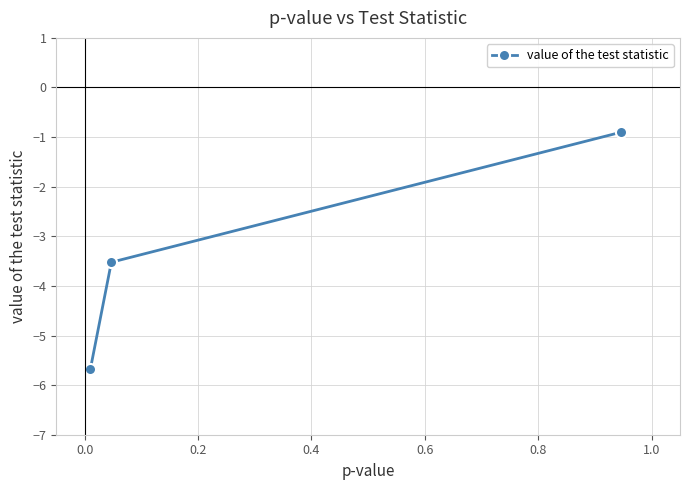

What is the value of the 3rd point from the left?

-0.9